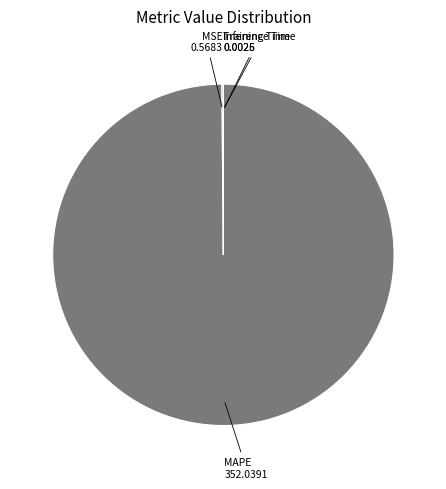

What is the largest slice in the pie chart?

MAPE